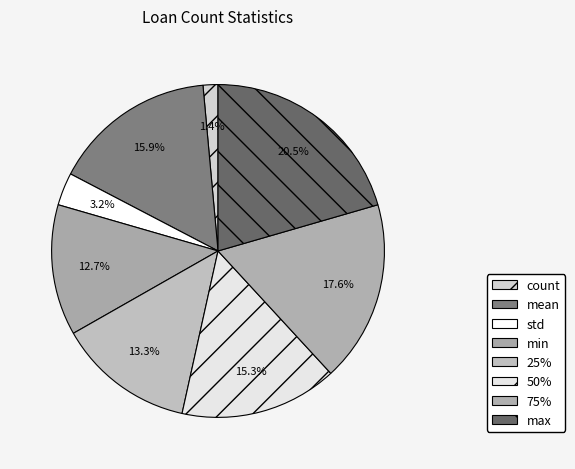

Count the number of slices in the pie.

8